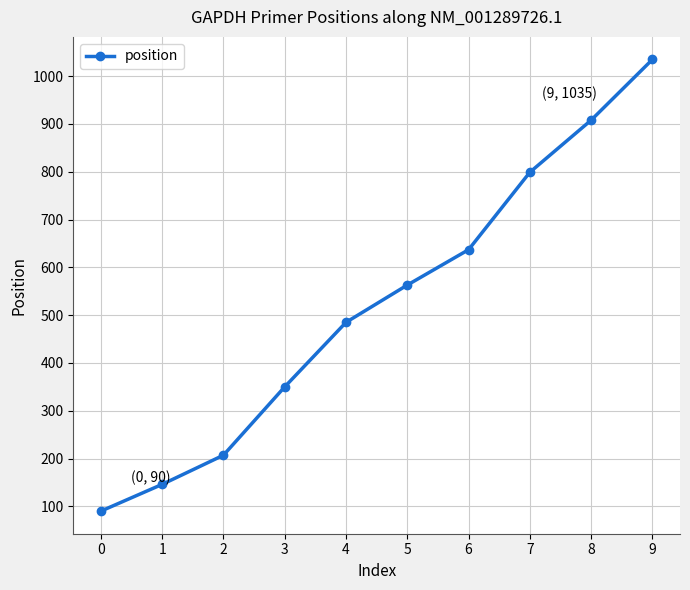

What is the difference between the maximum and second lowest values?

889